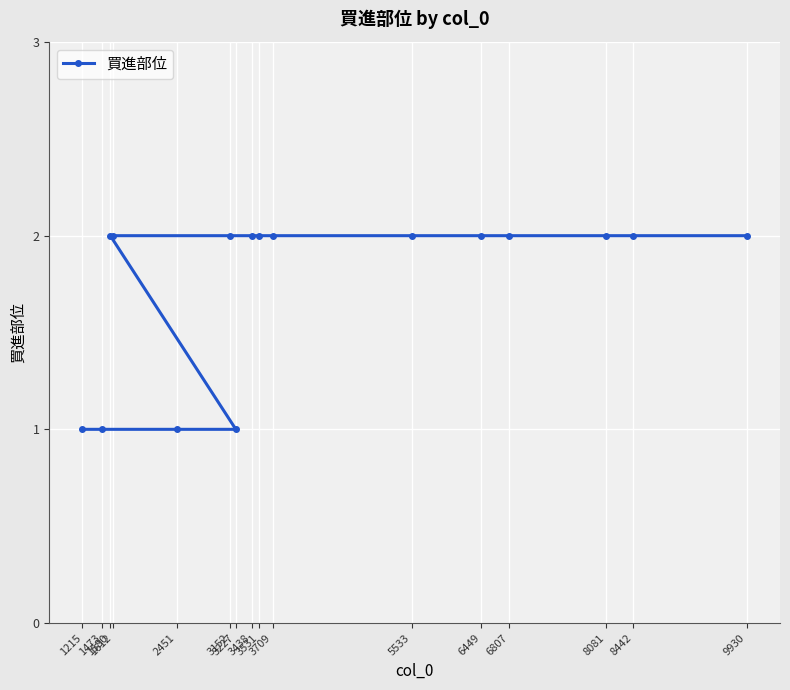

Rank the categories by value from highest to lowest.

1580, 1612, 3152, 3438, 3531, 3709, 5533, 6449, 6807, 8081, 8442, 9930, 1215, 1473, 2451, 3227